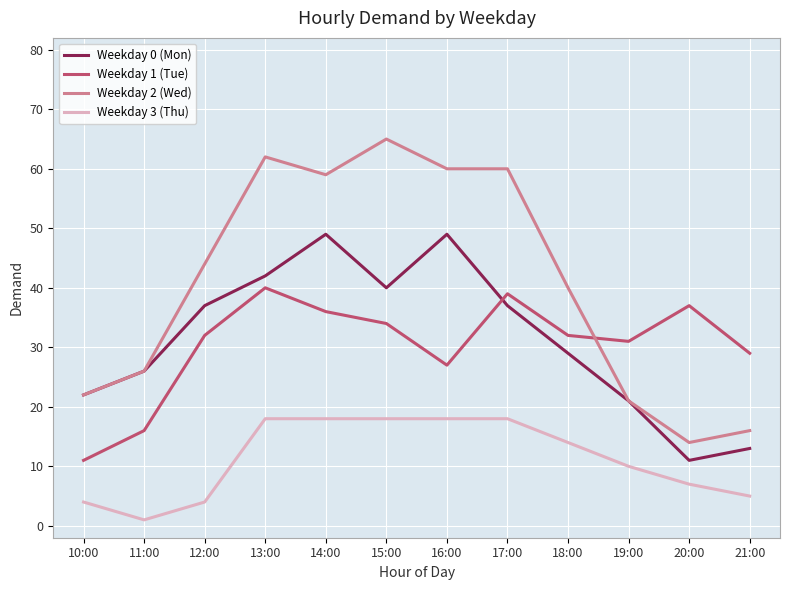

Rank the series by their maximum value, from highest to lowest.

Weekday 2 (Wed), Weekday 0 (Mon), Weekday 1 (Tue), Weekday 3 (Thu)